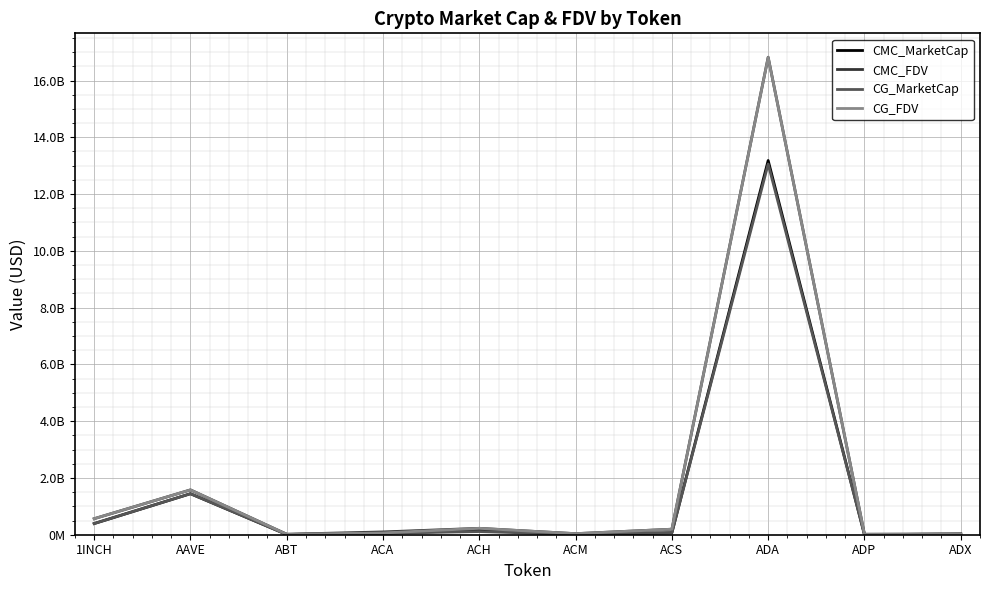

List the labels in order of CMC_MarketCap value, largest first.

ADA, AAVE, 1INCH, ACH, ACS, ACA, ADX, ACM, ABT, ADP